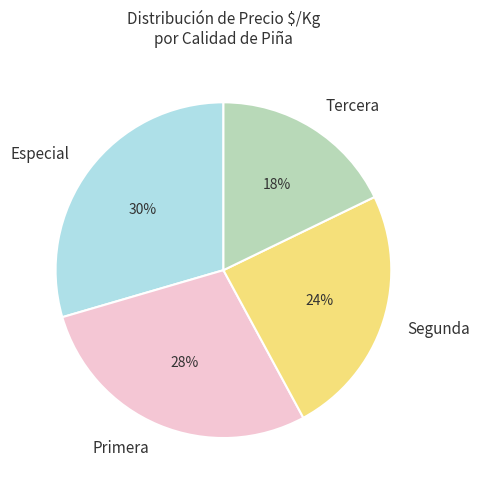

Between Especial and Primera, which is larger?

Especial